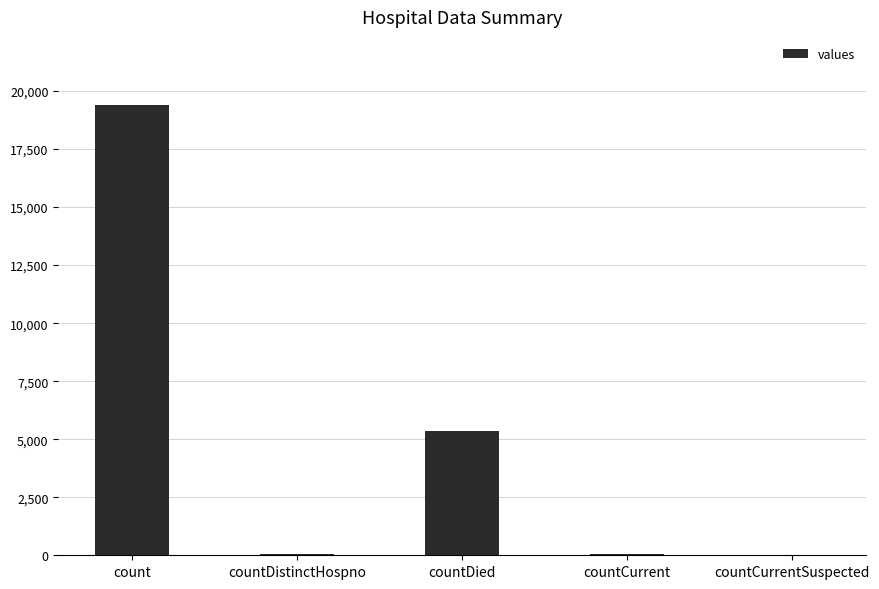

What is the approximate value at countDied, to the nearest 10?

5360